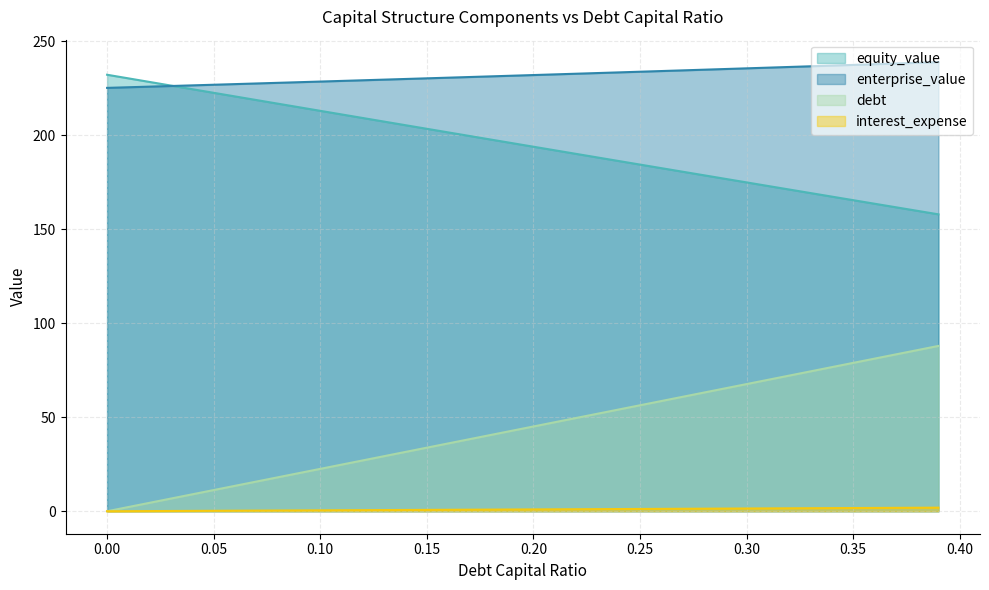

What is the lowest value of the equity_value series?

157.9